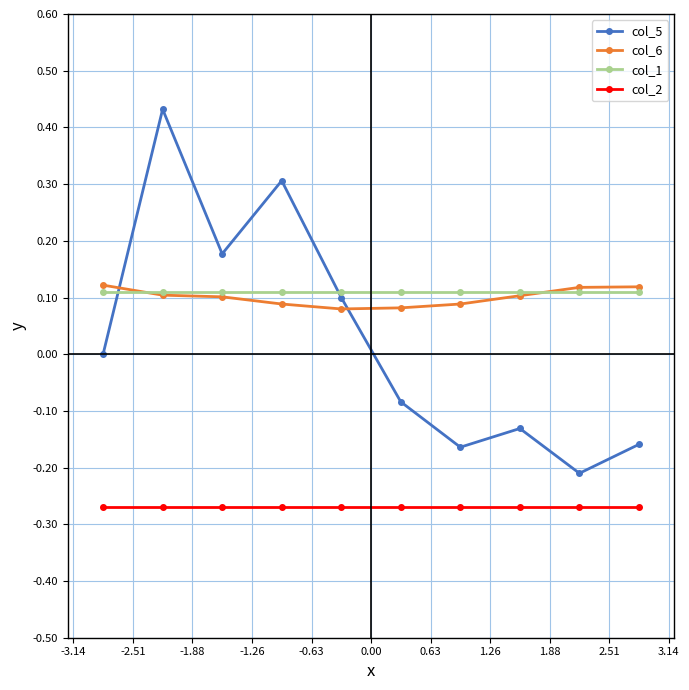

Which series has the widest spread of values?

col_5